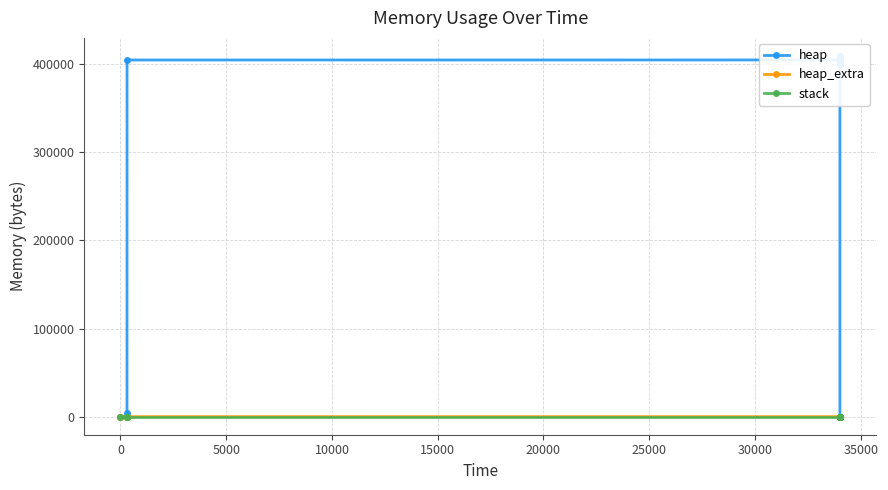

What is the total value across all series at 20000?

405160